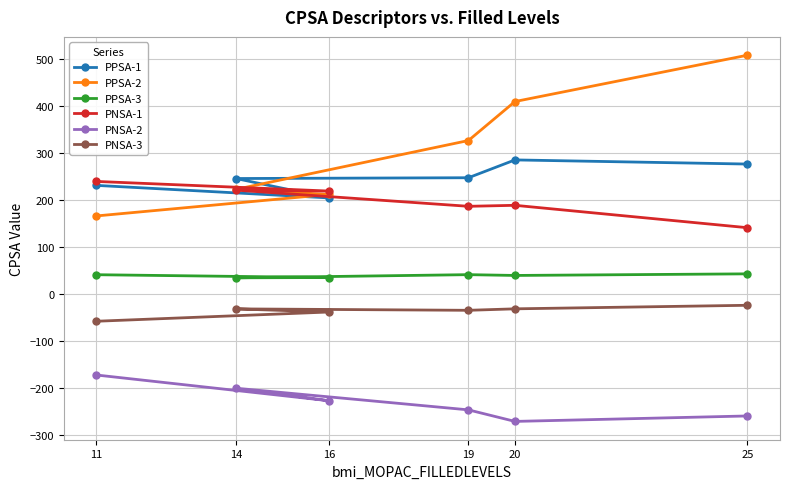

List the series in order of their peak value, lowest first.

PNSA-2, PNSA-3, PPSA-3, PNSA-1, PPSA-1, PPSA-2